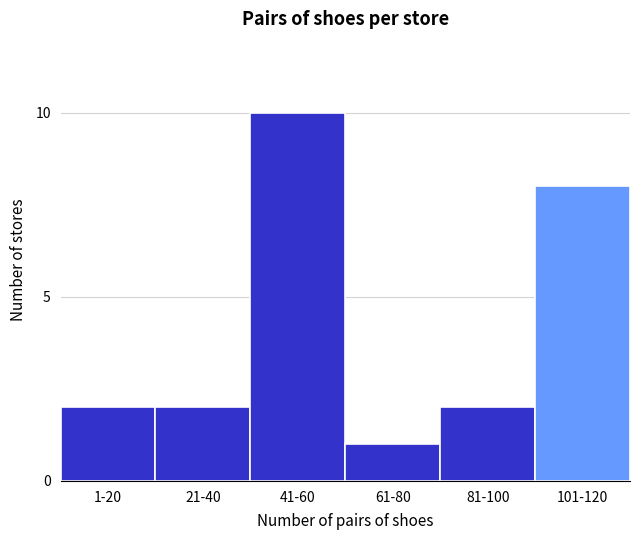

Reading right to left, list all the values displayed in this chart.

8	2	1	10	2	2